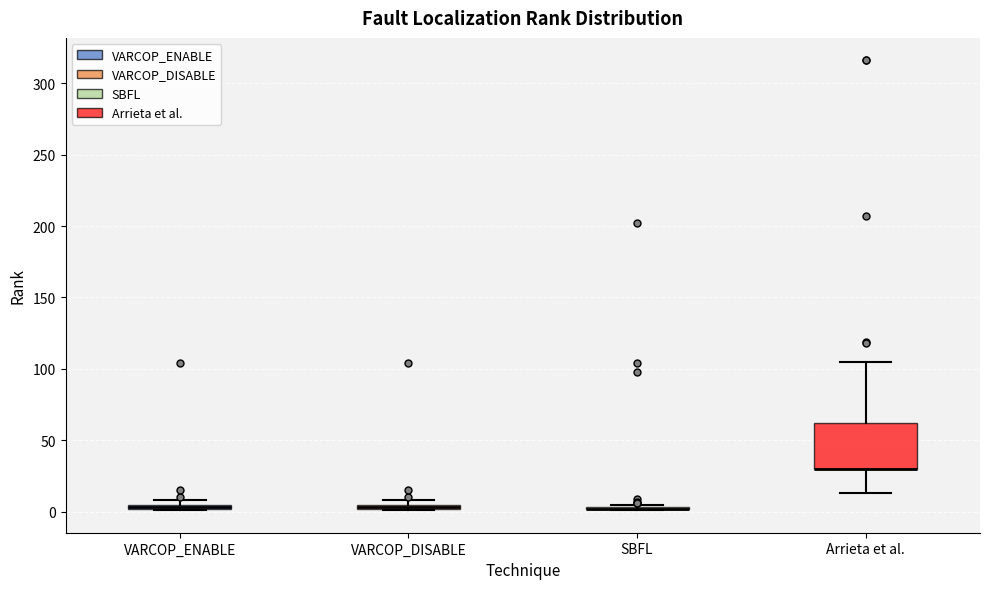

Comparing the boxes themselves (not the whiskers), which one is the tallest?

Arrieta et al.